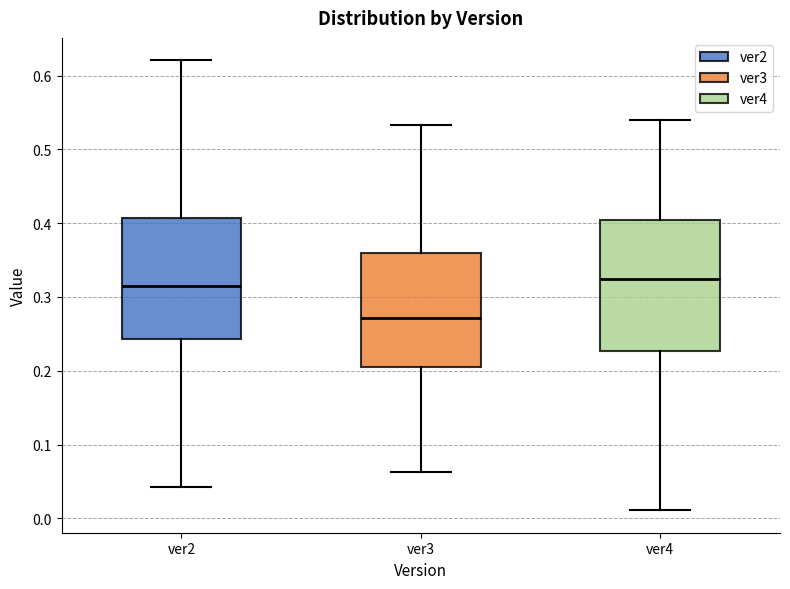

Where does the upper whisker of the box for ver4 end on the y-axis? The values are not printed on the chart, so give them approximately, as read against the axis.

0.54